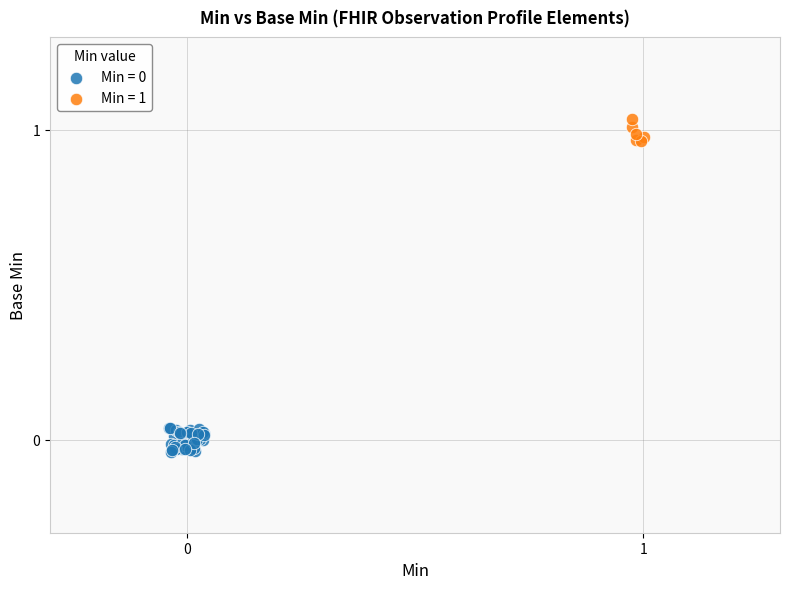

Which series reaches the maximum Y coordinate?

Min = 1